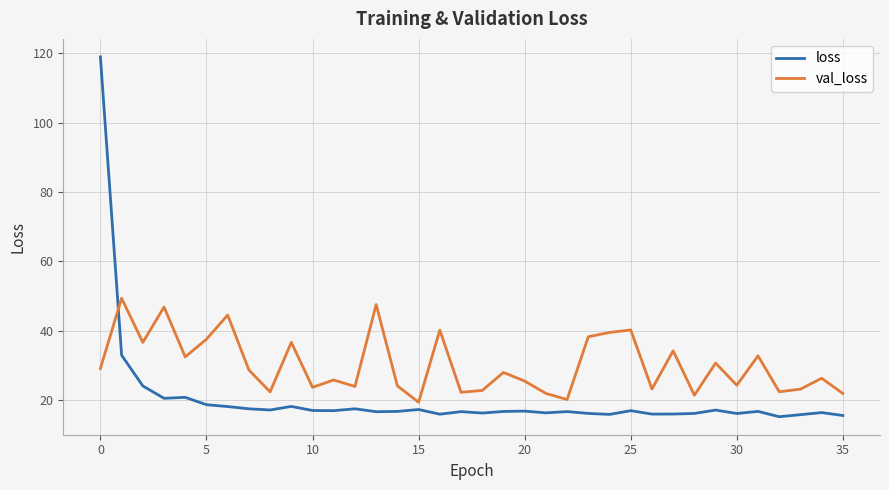

How many series are shown in this chart?

2